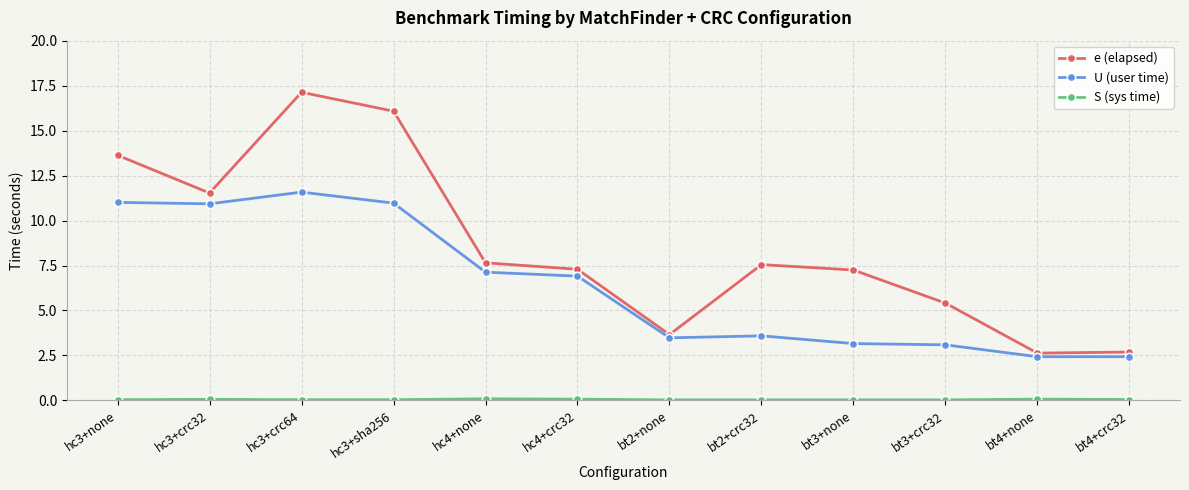

Is it true that U (user time) equals 6.9 at hc4+crc32?

True